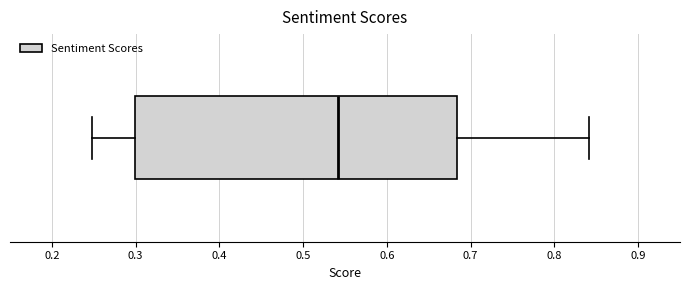

Read this box plot against the x-axis: the position of the median line, the range covered by the box, and the ends of both whiskers. The values are not printed on the chart, so give them approximately, as read against the axis.

median 0.54, box 0.30 to 0.68, whiskers 0.25 to 0.84